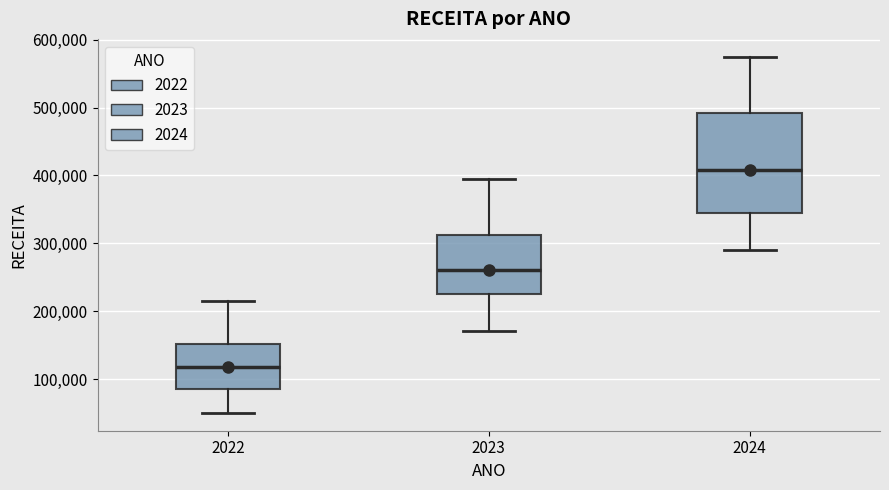

Where does the lower whisker of the box at x = 2022 end on the y-axis? The values are not printed on the chart, so give them approximately, as read against the axis.

50000